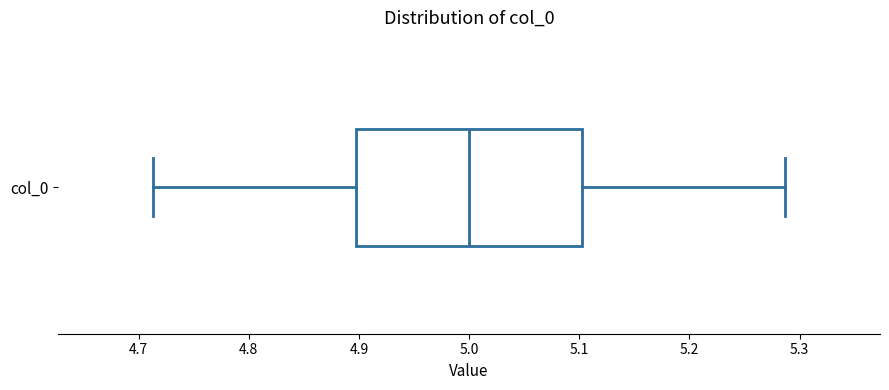

Where does the median line of the box for col_0 sit on the x-axis? The values are not printed on the chart, so give them approximately, as read against the axis.

5.00